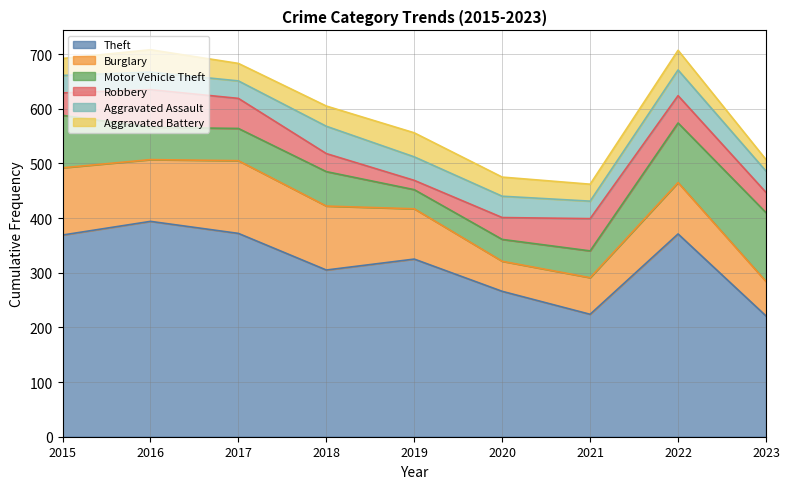

What is the greatest value displayed?

394